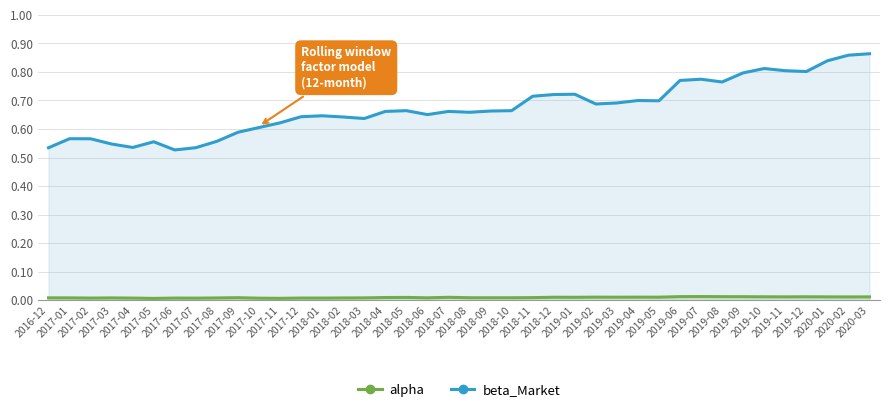

What is the average value of the beta_Market series?

0.7